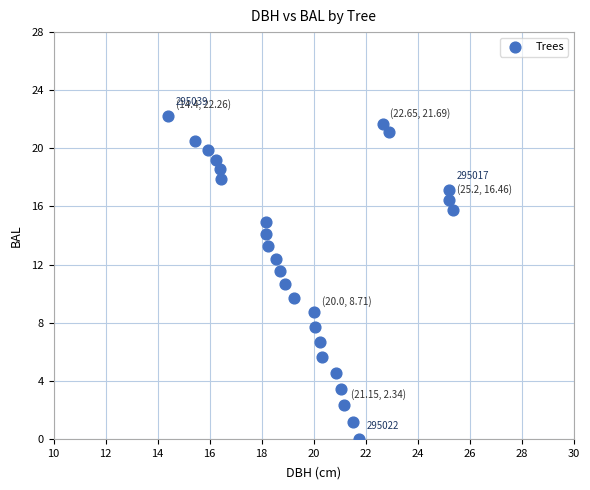

What is the range of Y values (max minus min)?

22.3